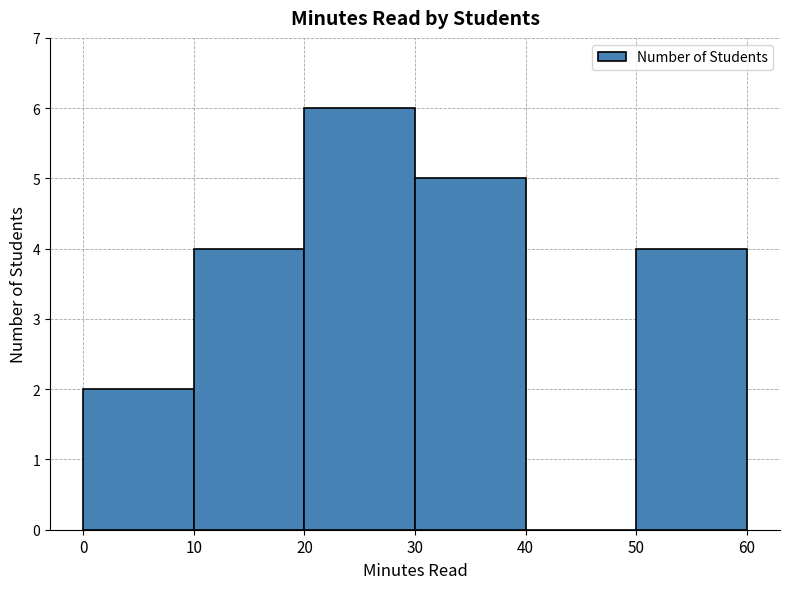

Over which range of the x-axis is the bar tallest?

20 to 30